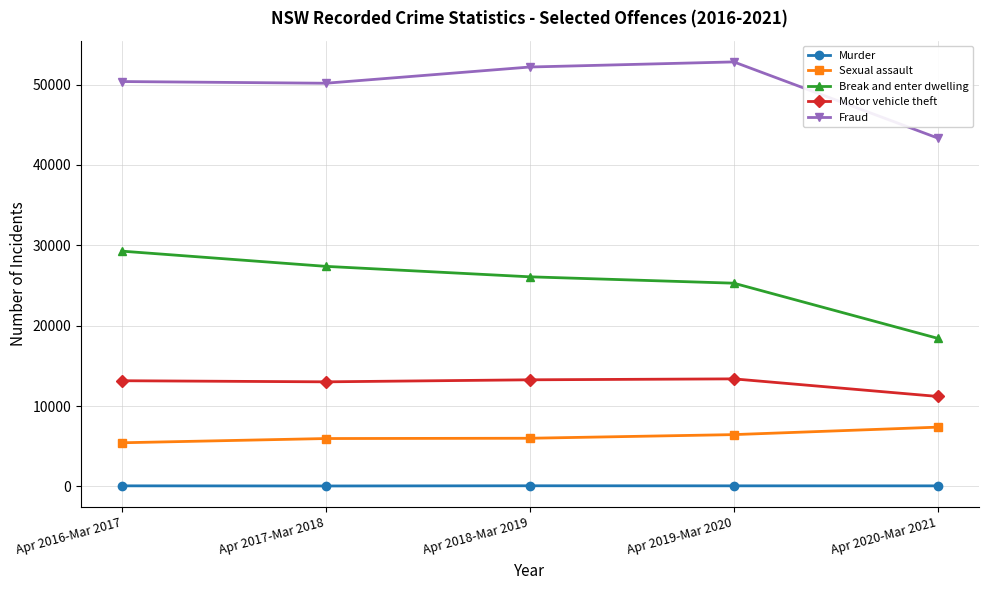

In Fraud, how many points are lower than both neighbors (excluding endpoints)?

1